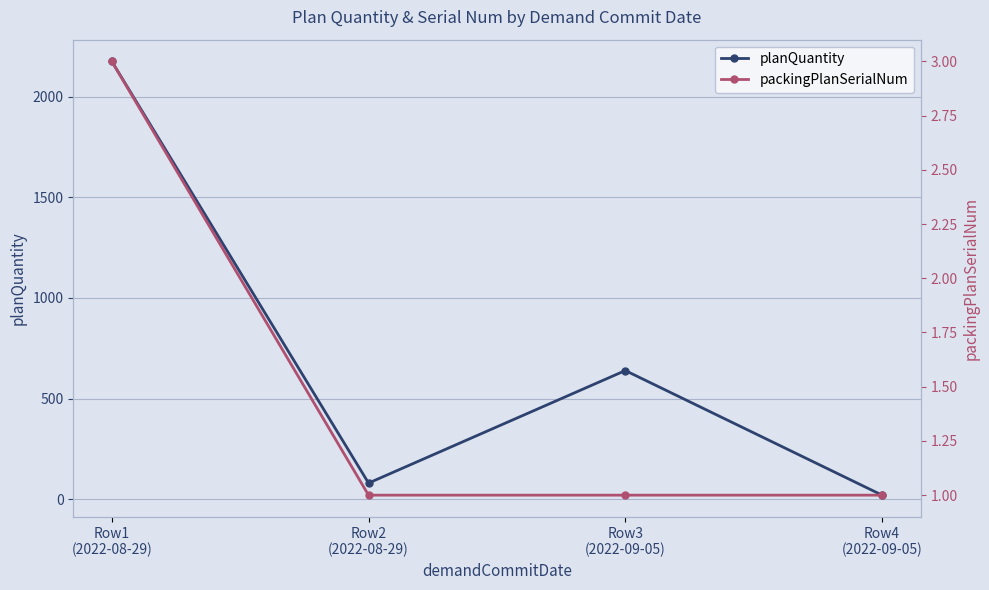

Which series has the widest spread of values?

planQuantity